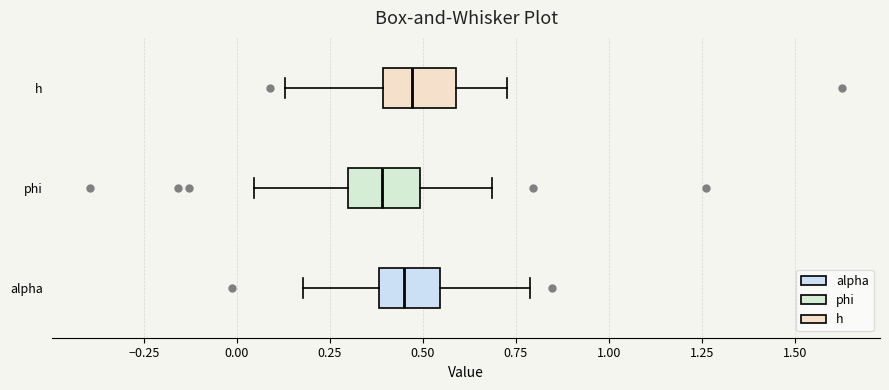

Reading bottom to top, read every box against the x-axis: the position of its median line, the range the box covers, and the ends of its whiskers. The values are not printed on the chart, so give them approximately, as read against the axis.

alpha: median 0.45, box 0.40 to 0.55, whiskers 0.20 to 0.80
phi: median 0.40, box 0.30 to 0.50, whiskers 0.05 to 0.70
h: median 0.45, box 0.40 to 0.60, whiskers 0.15 to 0.75